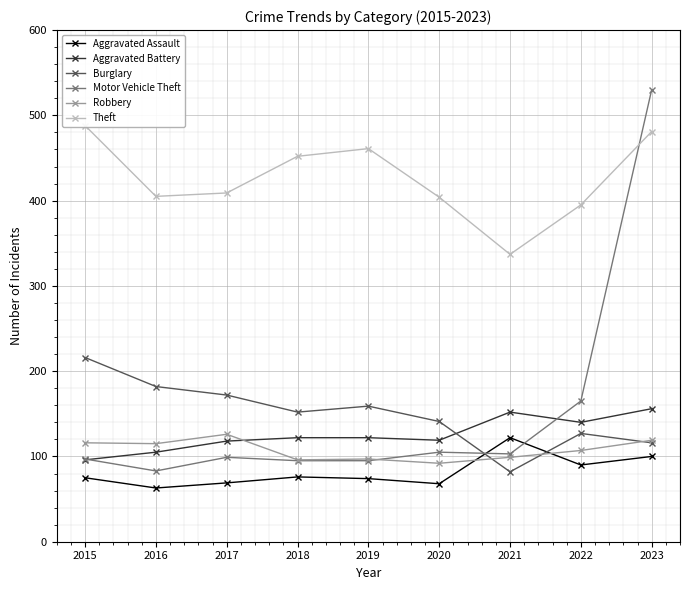

Reading right to left, what are all the values shown in this chart?

Aggravated Assault: 2023=100	2022=90	2021=122	2020=68	2019=74	2018=76	2017=69	2016=63	2015=75
Aggravated Battery: 2023=156	2022=140	2021=152	2020=119	2019=122	2018=122	2017=118	2016=105	2015=96
Burglary: 2023=116	2022=127	2021=82	2020=141	2019=159	2018=152	2017=172	2016=182	2015=216
Motor Vehicle Theft: 2023=530	2022=165	2021=103	2020=105	2019=95	2018=95	2017=99	2016=83	2015=97
Robbery: 2023=119	2022=107	2021=99	2020=92	2019=97	2018=96	2017=126	2016=115	2015=116
Theft: 2023=481	2022=395	2021=337	2020=404	2019=461	2018=452	2017=409	2016=405	2015=488